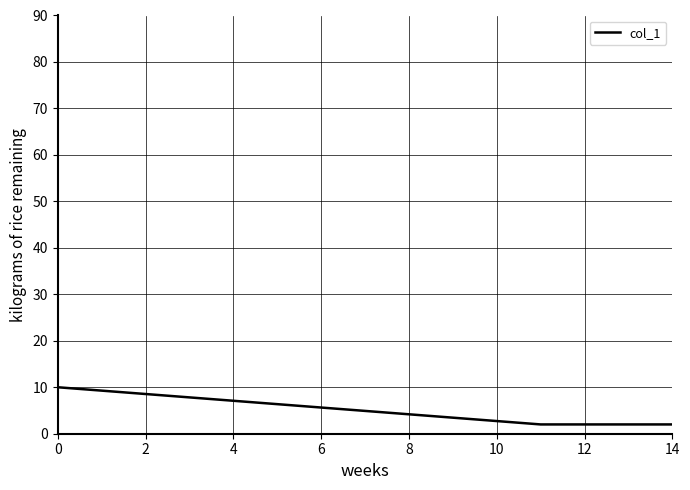

What is the maximum value shown in the chart?

10